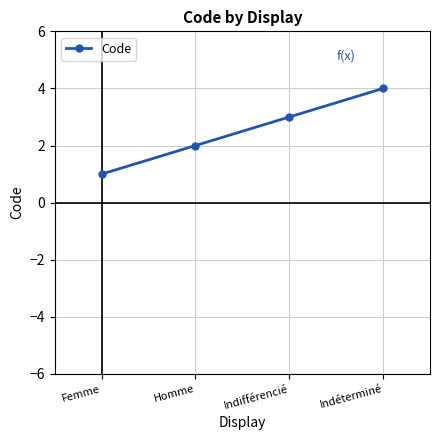

Count the number of categories in the chart.

4